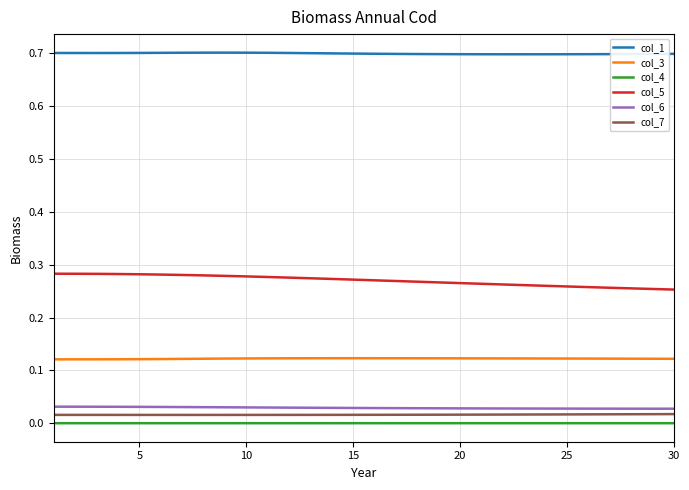

At how many categories does at least one series exceed 0?

30